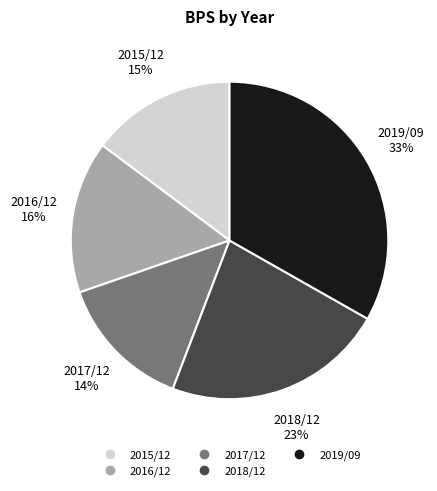

Is 2019/09 the majority of the pie?

No